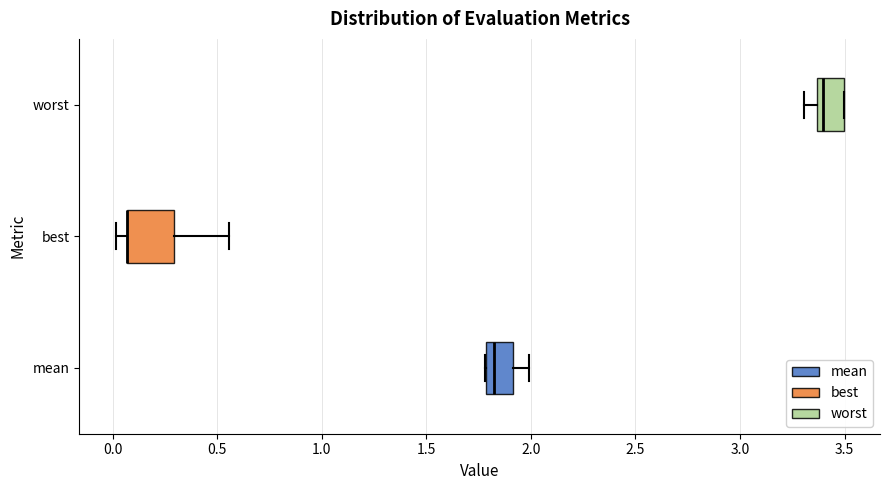

Reading bottom to top, transcribe this box plot: for each box, give where its median line is, the range the box spans, and where its two whiskers end, as read against the x-axis. The values are not printed on the chart, so give them approximately, as read against the axis.

mean: median 1.80 (just right of the box's left edge), box 1.80 to 1.90, whiskers 1.80 to 2.00
best: median 0.05 (drawn on the box's left edge), box 0.05 to 0.30, whiskers 0.00 to 0.55
worst: median 3.40, box 3.35 to 3.50, whiskers 3.30 to 3.50